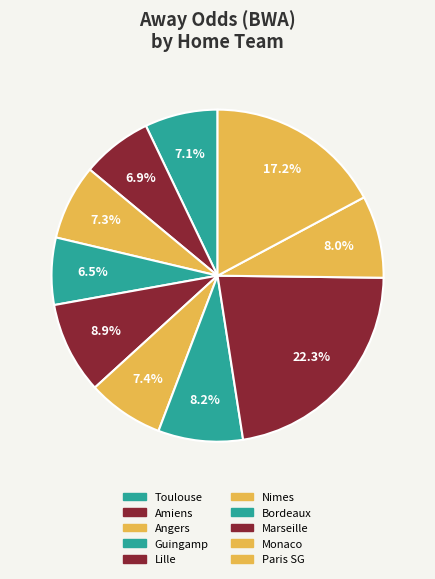

What is the change in value from Toulouse to Bordeaux?

+0.5